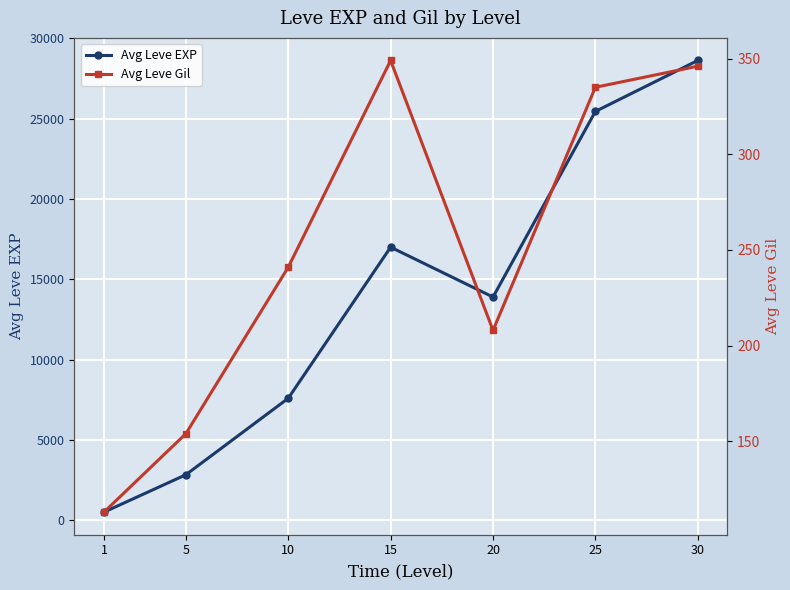

List the labels in order of Avg Leve EXP value, smallest first.

1, 5, 10, 20, 15, 25, 30